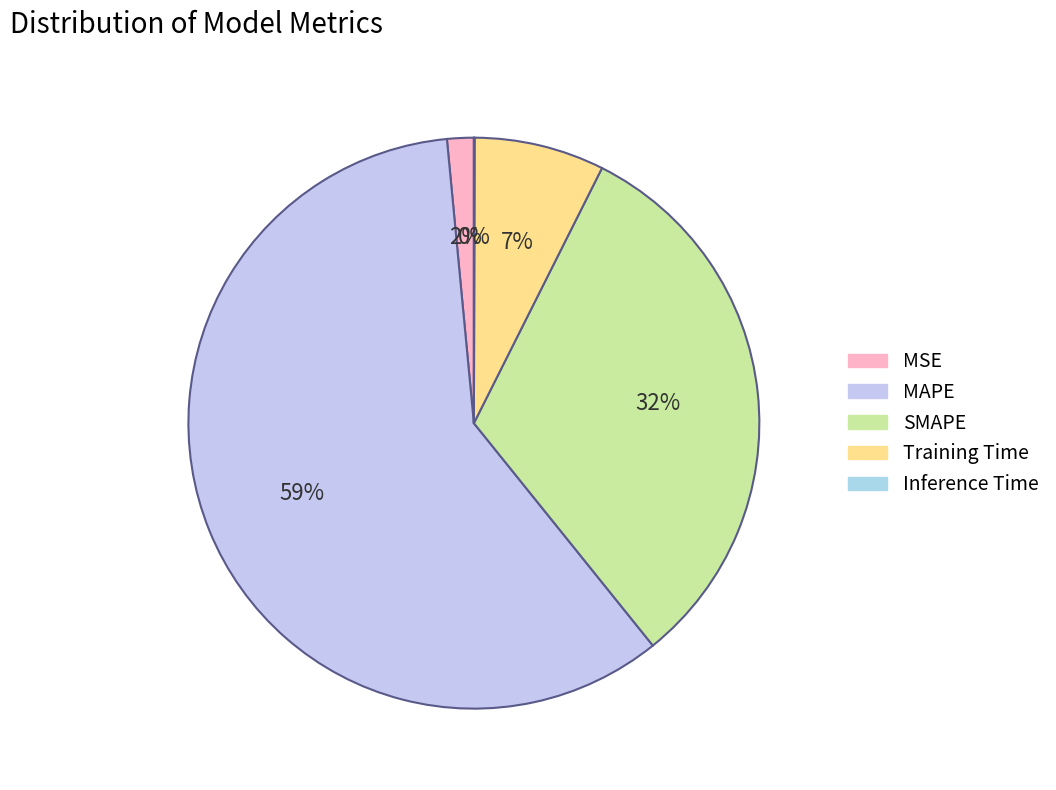

To the nearest percent, what percentage of the pie is MSE?

2%